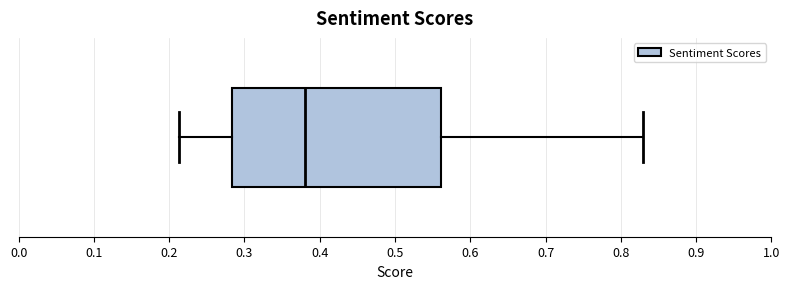

Read this box plot against the x-axis: the position of the median line, the range covered by the box, and the ends of both whiskers. The values are not printed on the chart, so give them approximately, as read against the axis.

median 0.38, box 0.28 to 0.56, whiskers 0.21 to 0.83